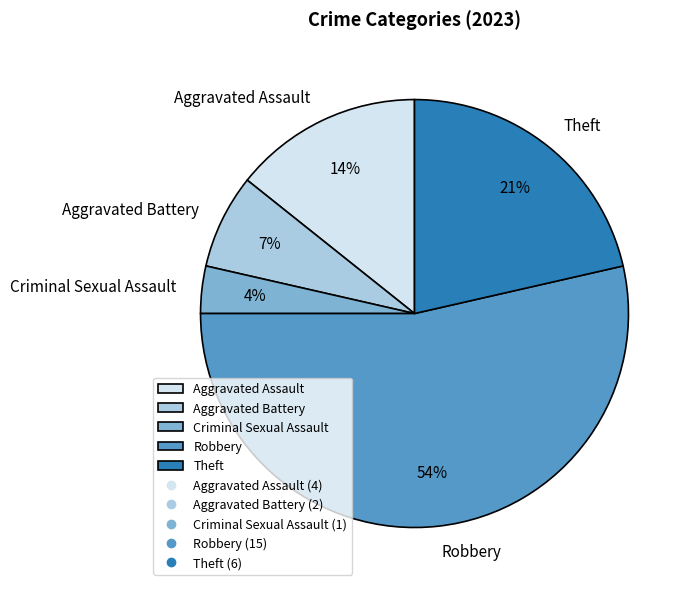

Do Theft and Aggravated Assault together represent more than half of the pie?

No